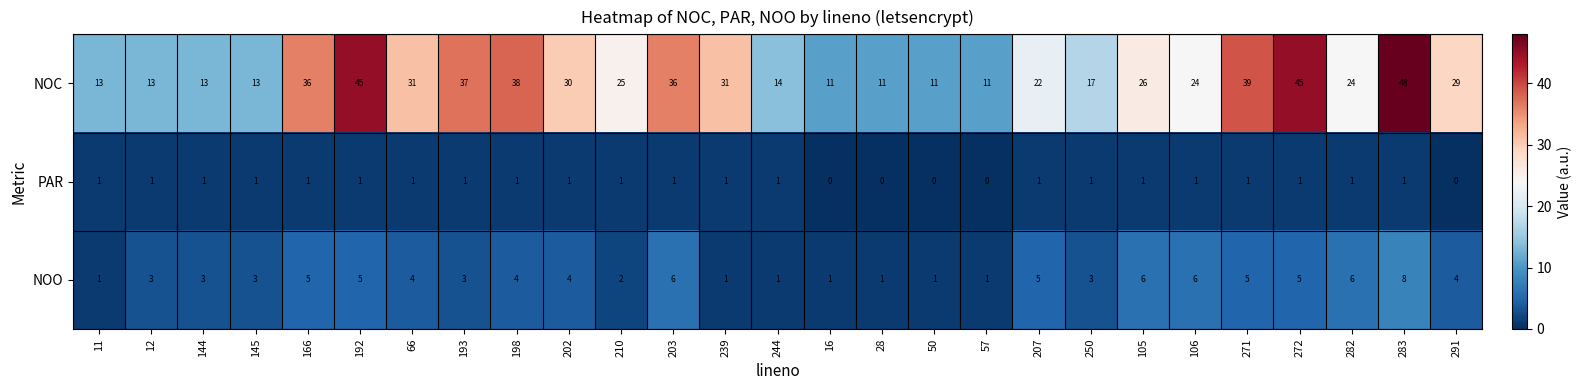

Which series has the largest range (max minus min)?

NOC